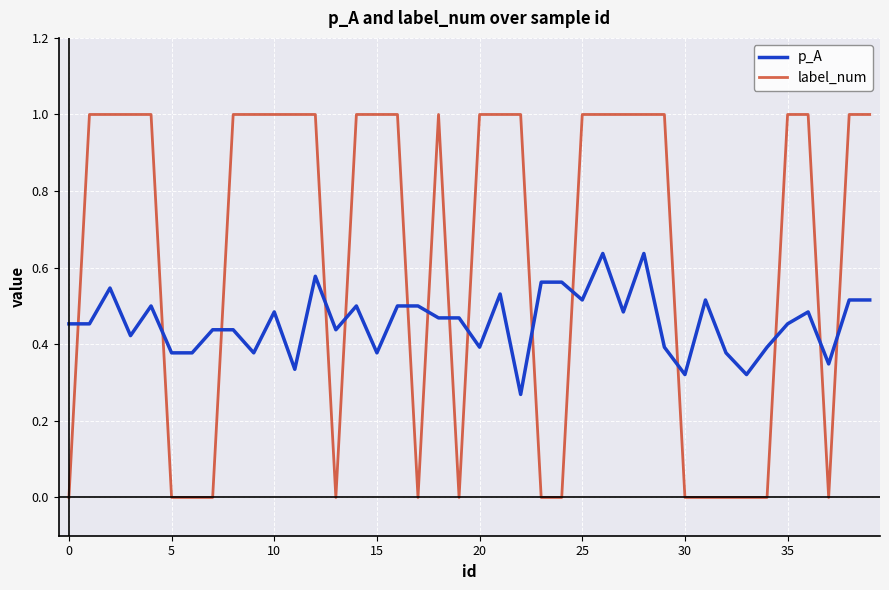

What is the highest value of the label_num series?

1.0